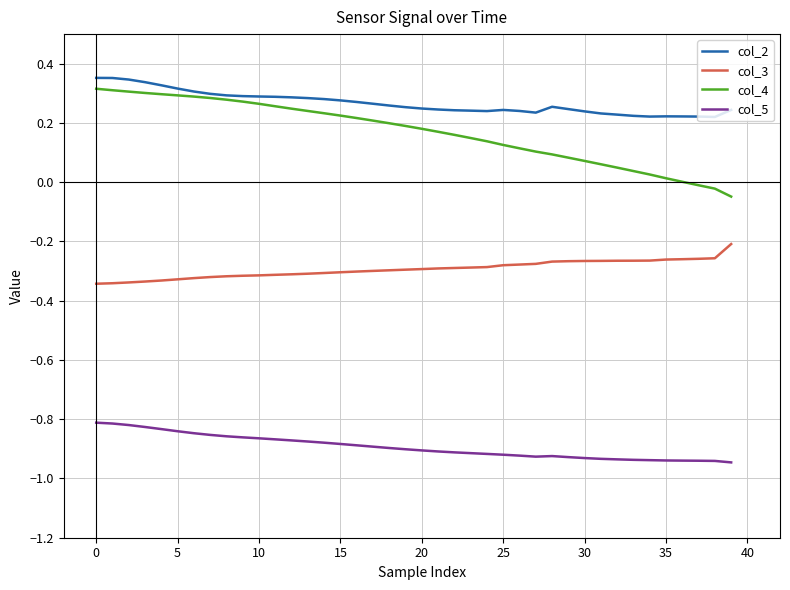

How many lines are shown in the chart?

4